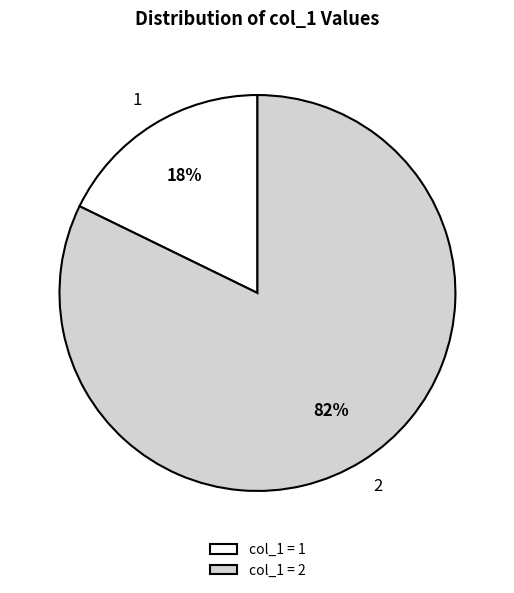

True or false: 2 accounts for 91% of the total.

False